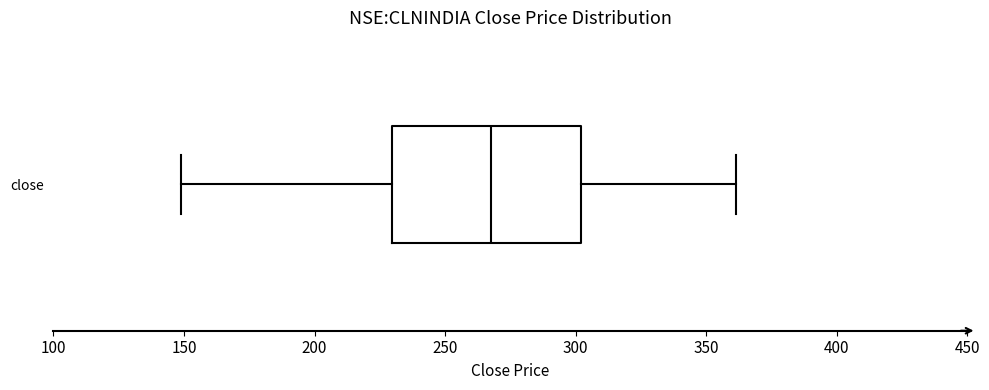

Where does the median line of the box for close sit on the x-axis? The values are not printed on the chart, so give them approximately, as read against the axis.

270